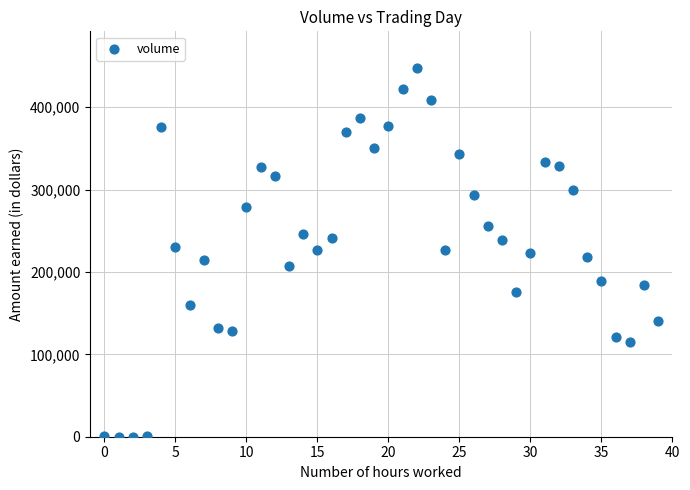

What is the range of Y values (max minus min)?

447198